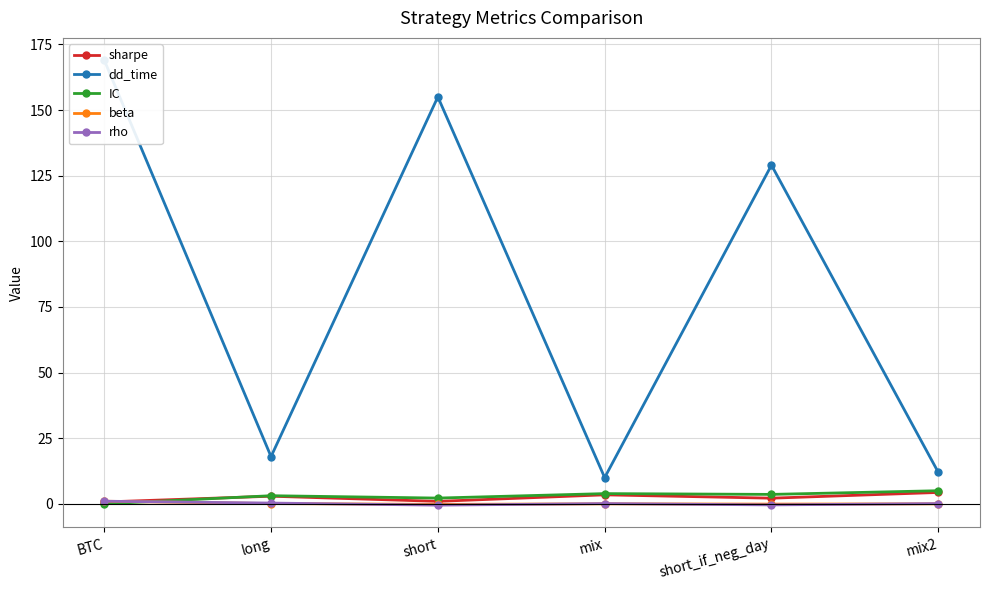

True or false: IC has more than 2 points higher than both neighbors.

False